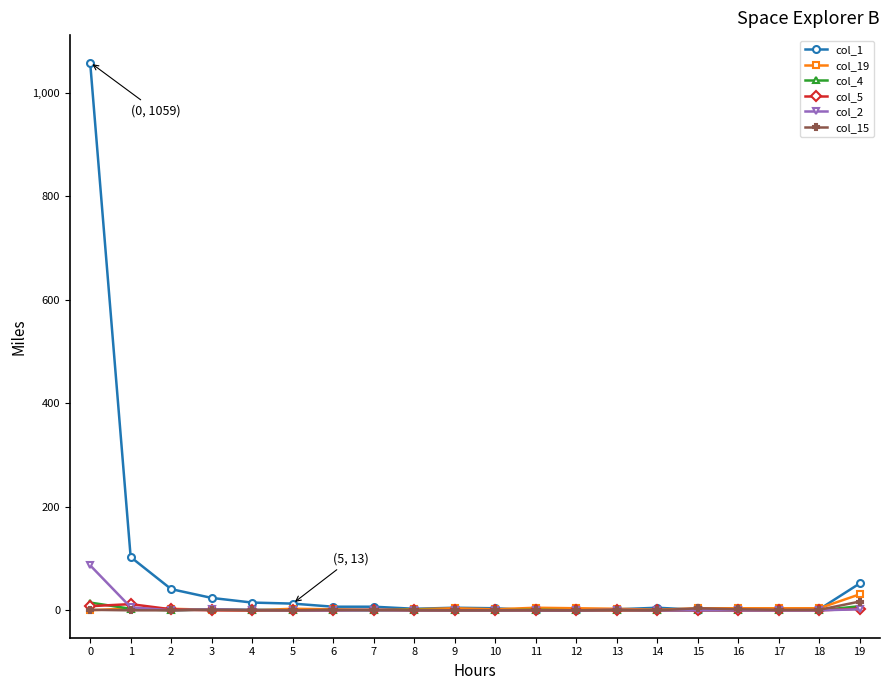

The value of col_2 at 16 is 0. True or false?

True